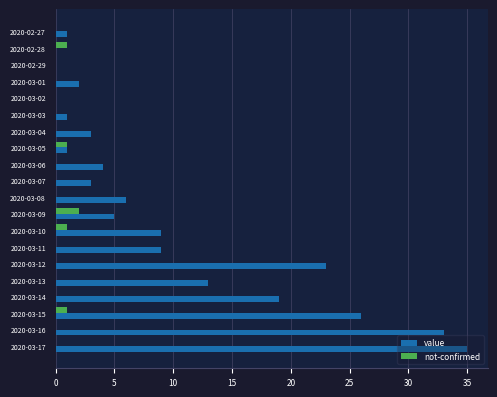

What is the highest value of the value series?

35